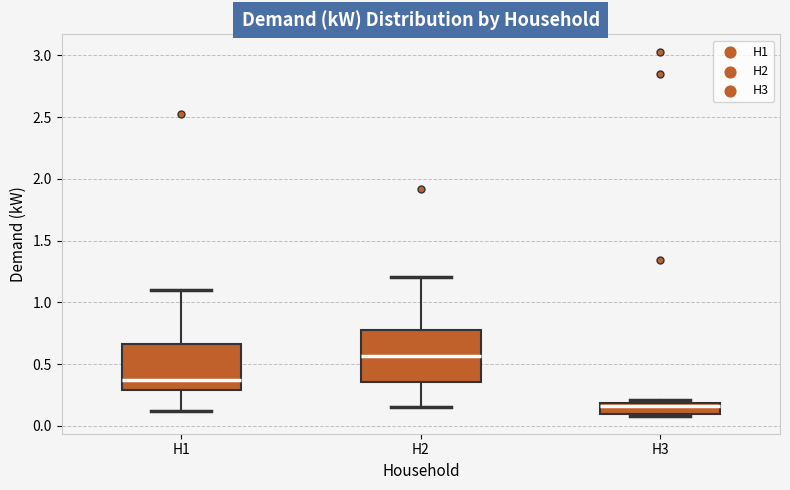

Which box has the highest median line?

H2